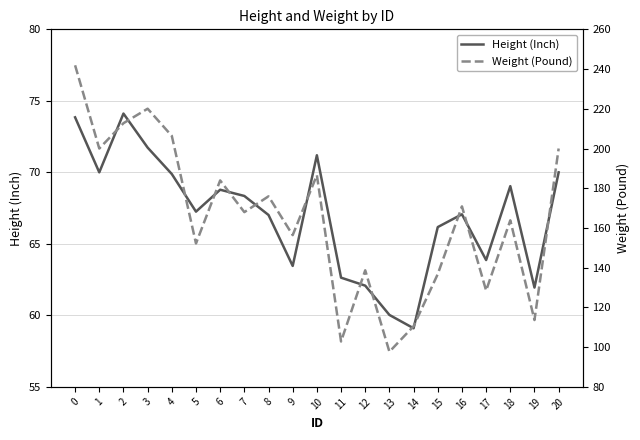

At which category does the chart reach its minimum across all series?

14